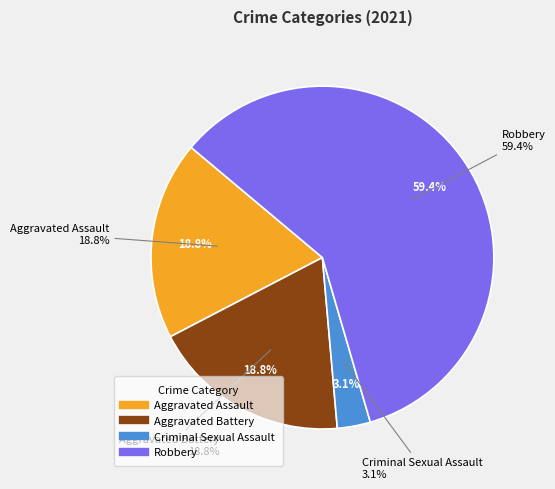

To the nearest percent, what percentage of the pie is Aggravated Assault?

19%